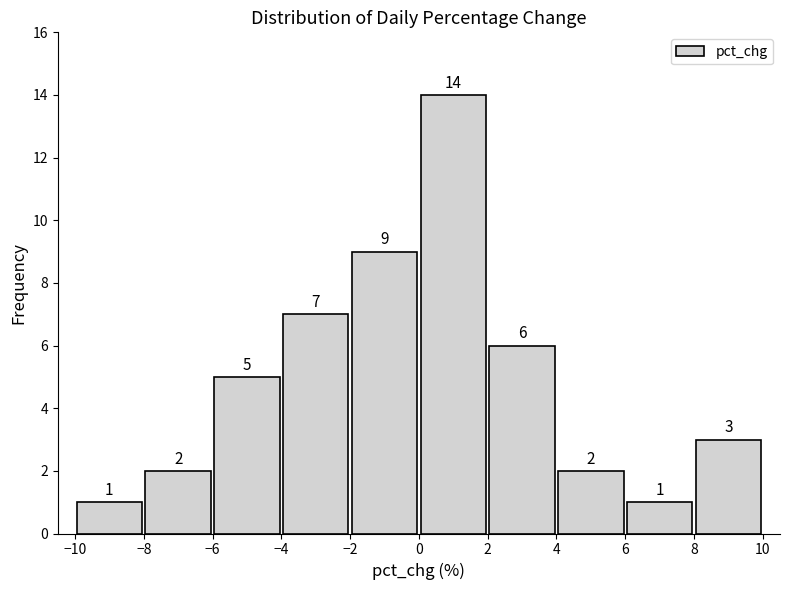

Reading left to right, list every bar in this chart as the range it spans on the x-axis followed by its height.

-10 to -8: 1
-8 to -6: 2
-6 to -4: 5
-4 to -2: 7
-2 to 0: 9
0 to 2: 14
2 to 4: 6
4 to 6: 2
6 to 8: 1
8 to 10: 3